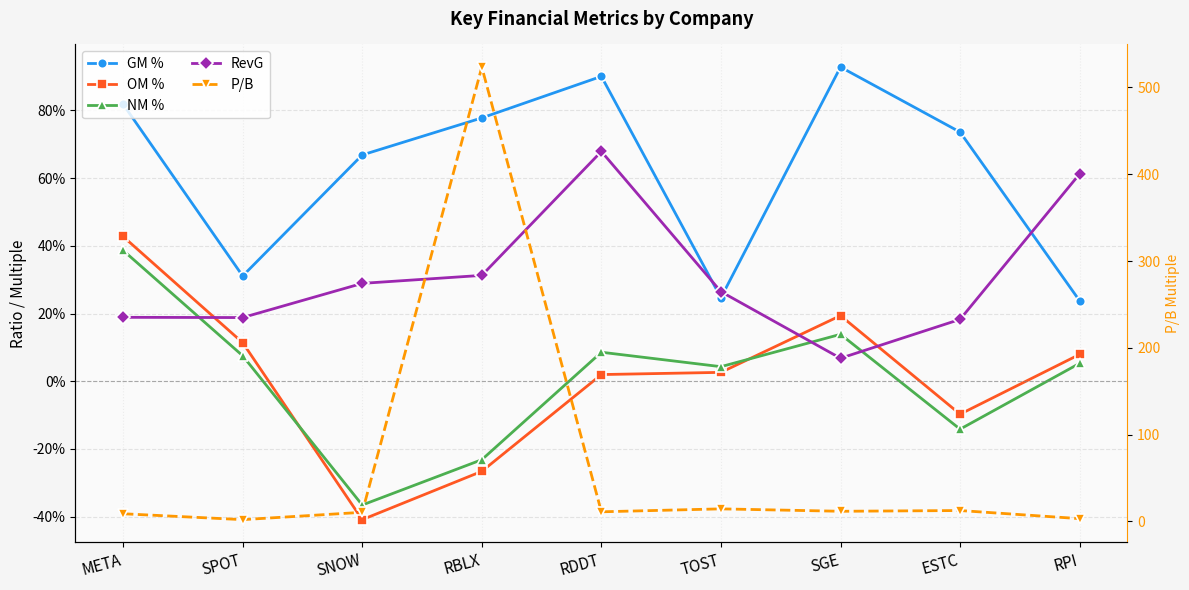

At which label is OM % closest to 0?

RDDT